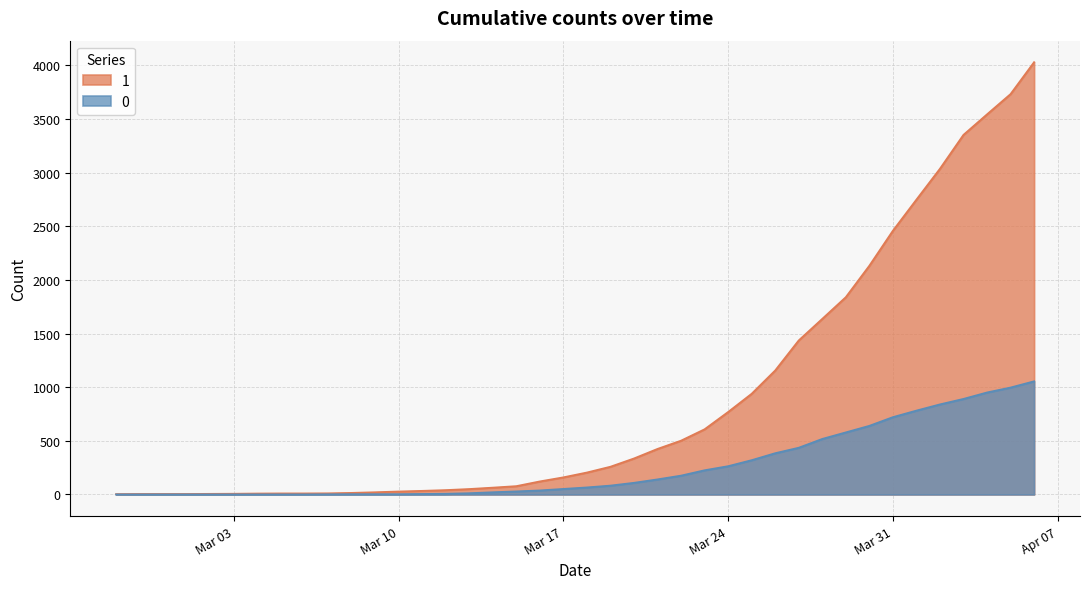

List the series in order of their overall mean, highest first.

1, 0